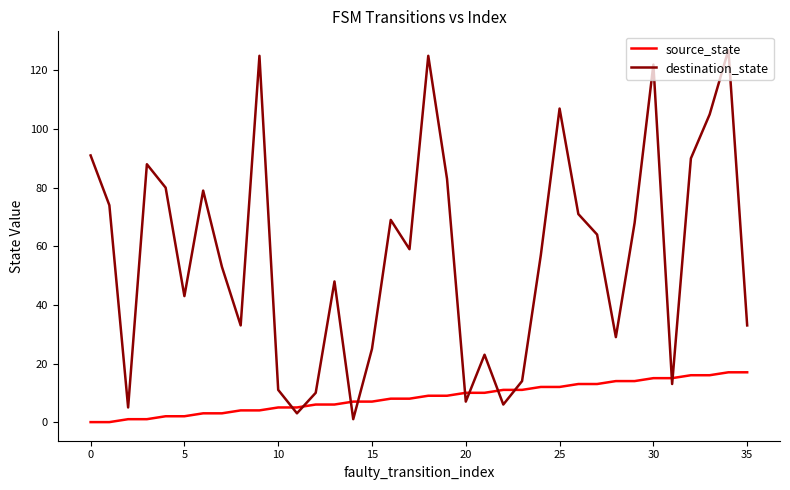

How many lines are shown in the chart?

2